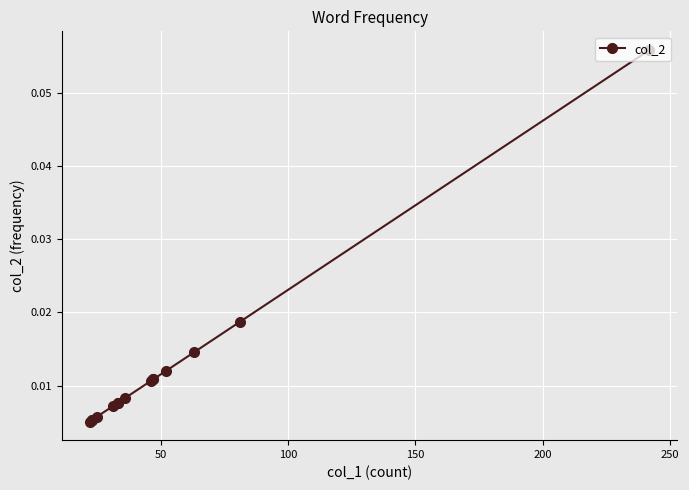

True or false: the data shows 0.0 at 8.

False